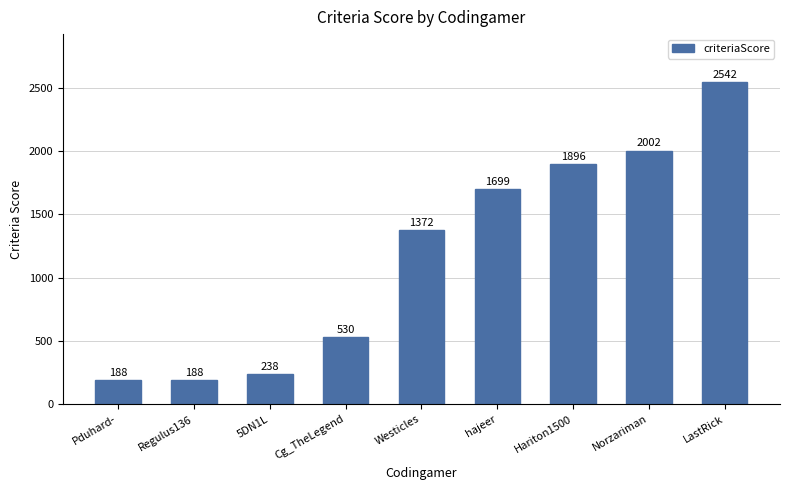

At which category does the chart reach its peak across all series?

LastRick